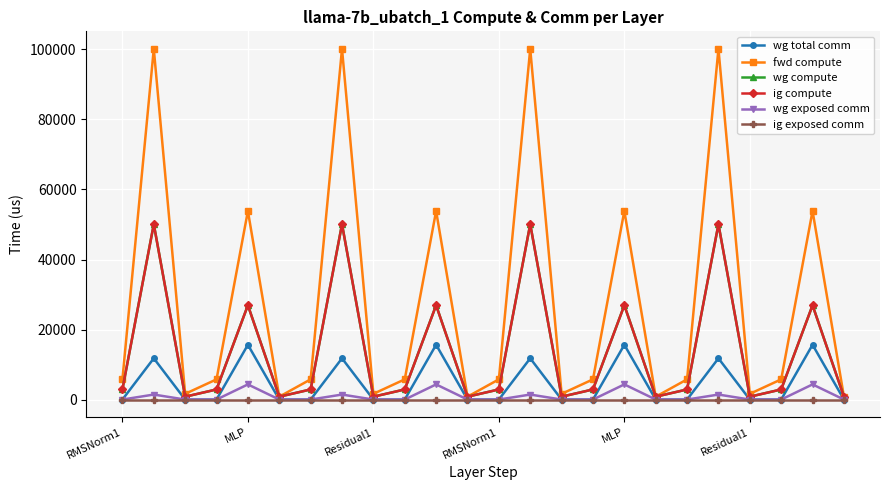

Does the chart have visible grid lines?

Yes